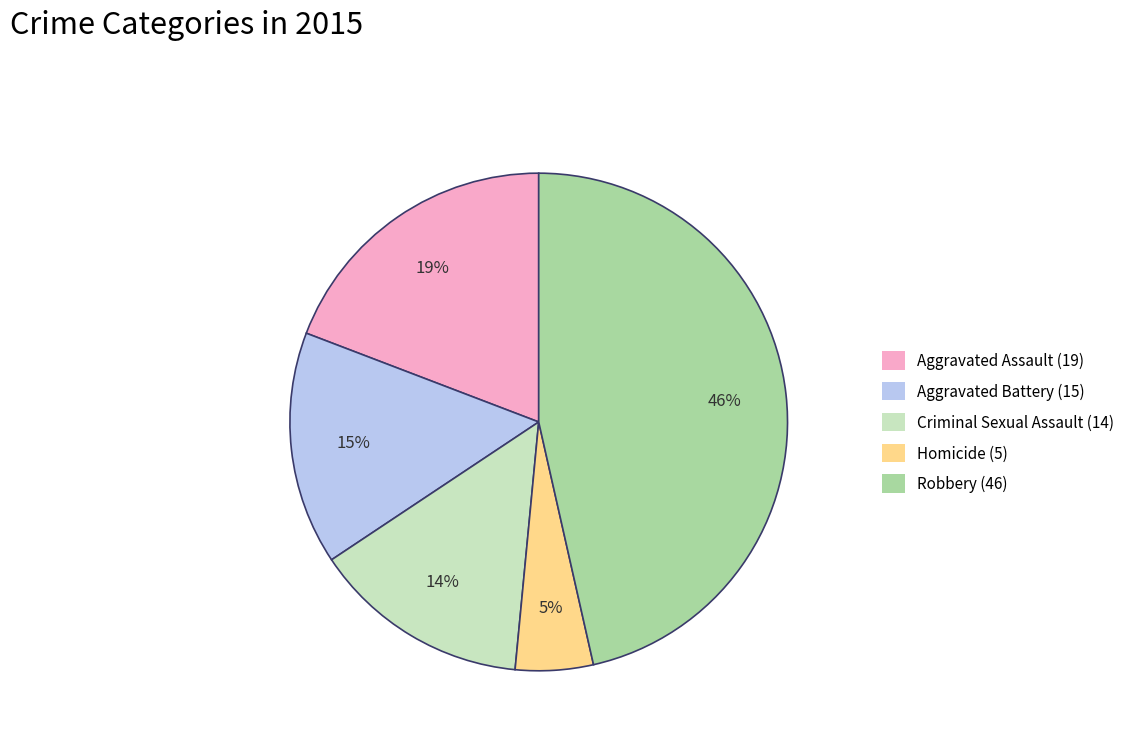

To the nearest percent, what is the difference between the Robbery (46) and Homicide (5) slice percentages?

41%